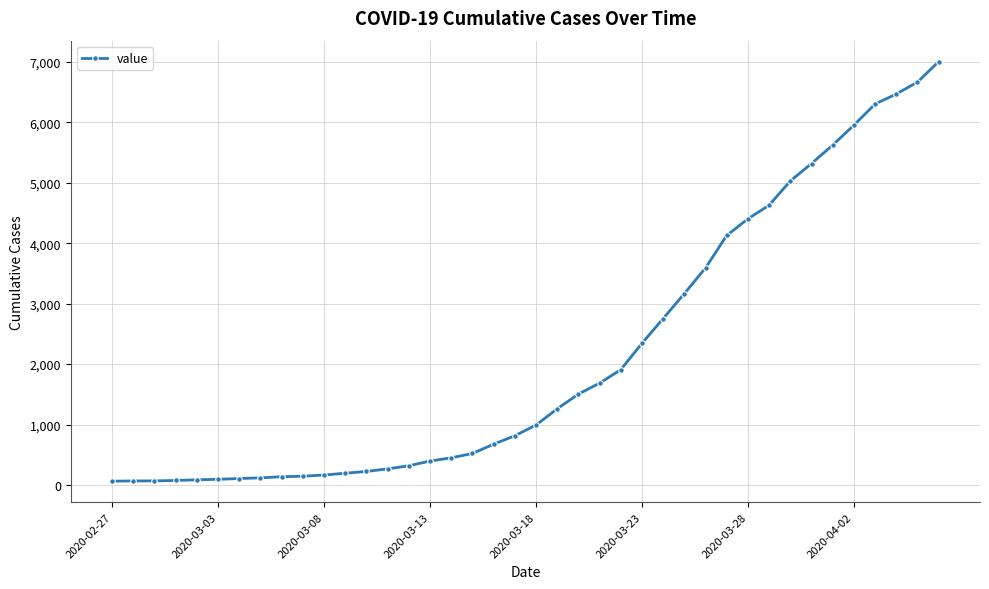

What is the sum of all values?

85719